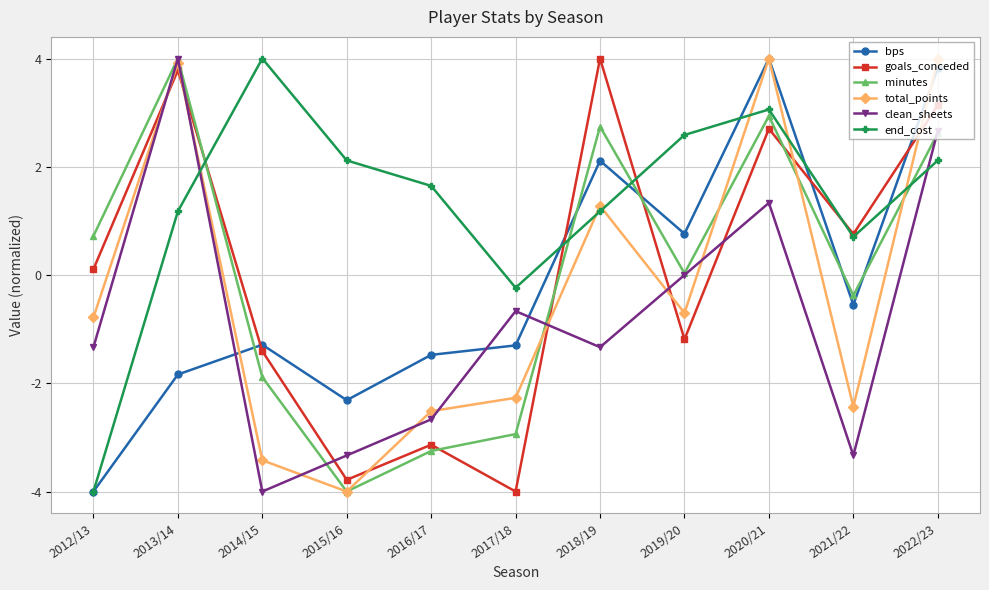

How many distinct data groups are displayed?

6